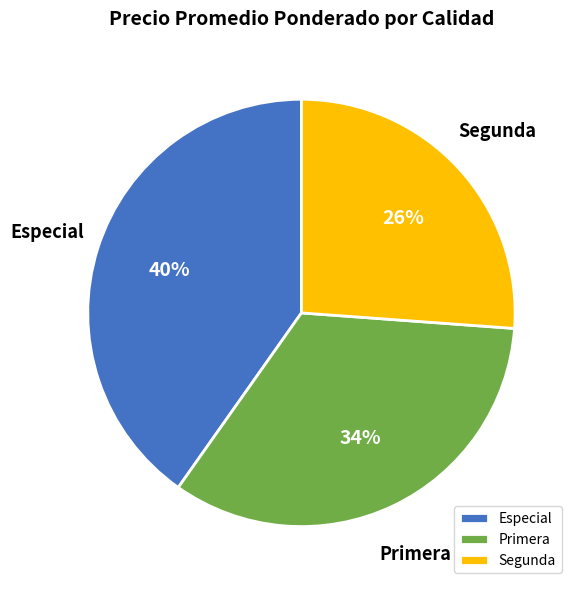

The Primera slice represents 22% of the pie. True or false?

False